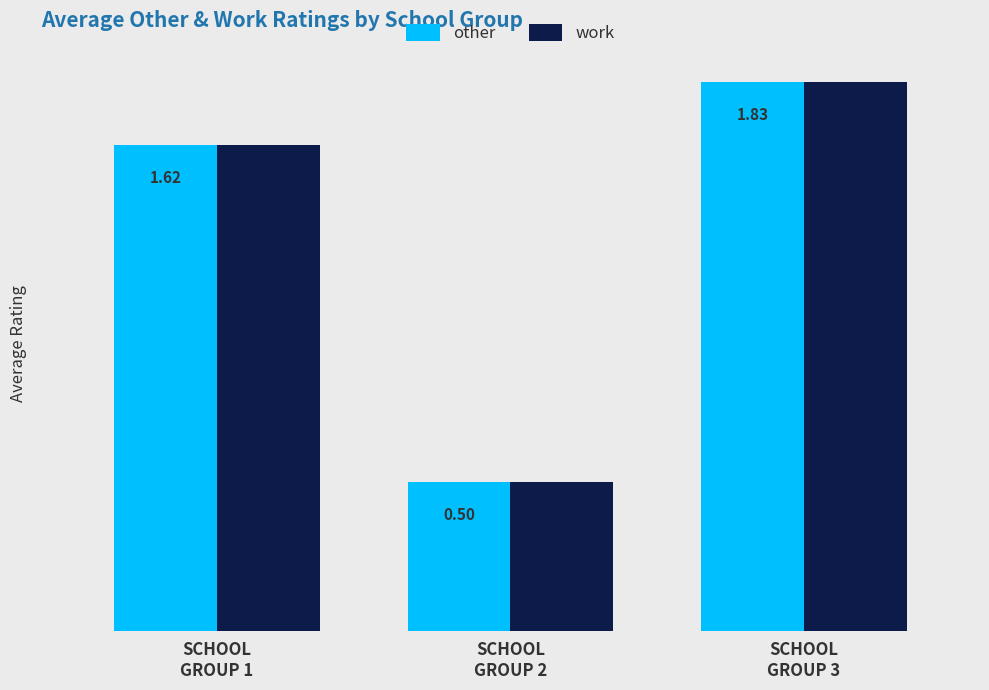

Which label corresponds to the smallest value in the chart?

SCHOOL
GROUP 2